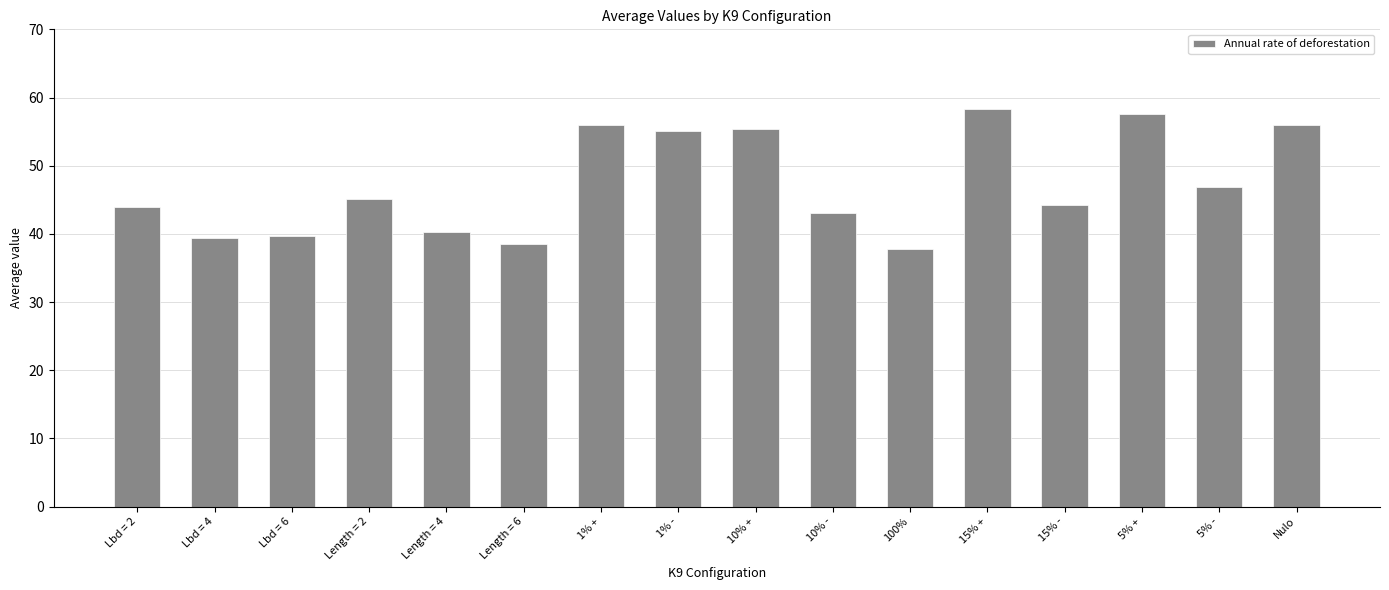

Is it true that the value at Lbd = 6 is 21.9?

False